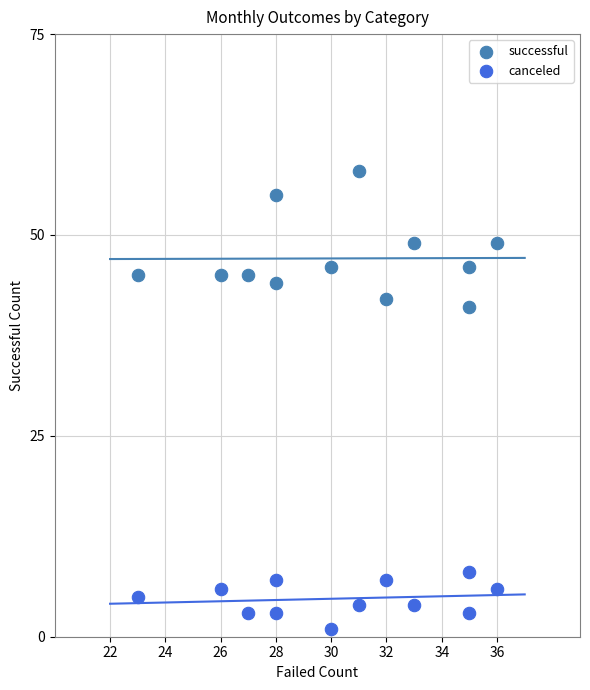

Which series contains the lowest Y value?

canceled